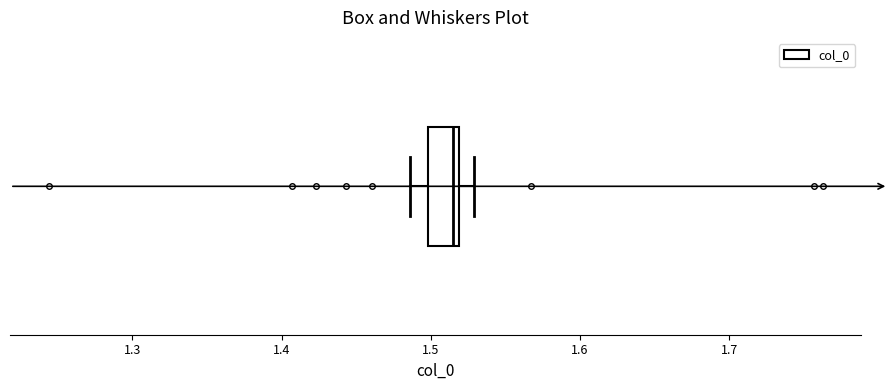

Where does the right whisker of the box end on the x-axis? The values are not printed on the chart, so give them approximately, as read against the axis.

1.53